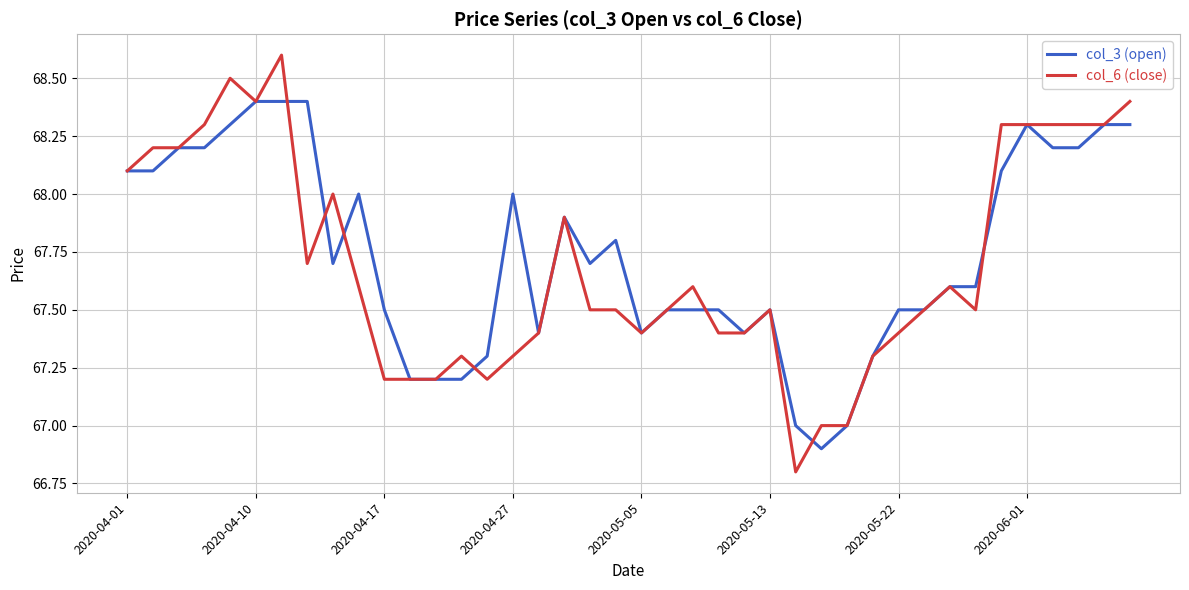

What is the minimum value shown in the chart?

66.8